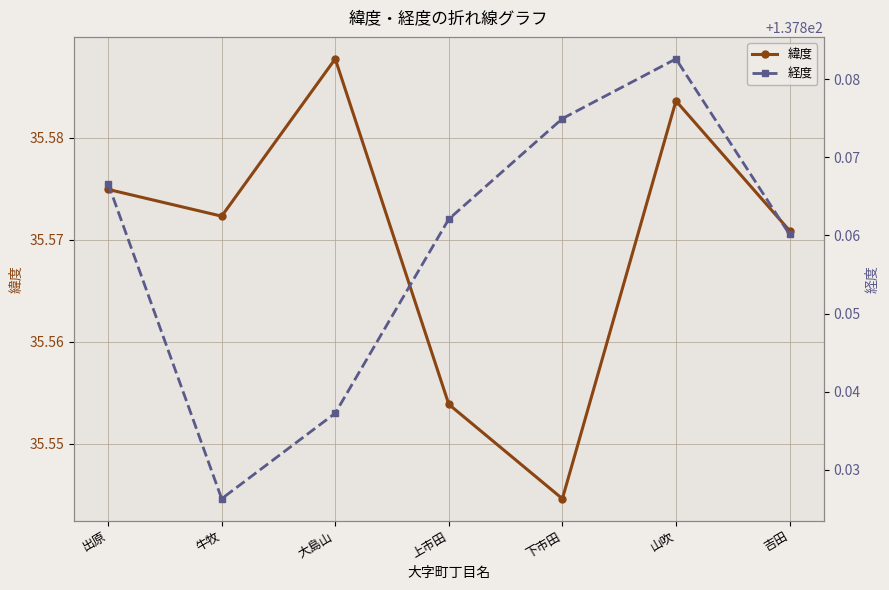

True or false: 緯度 and 経度 cross at least once.

False